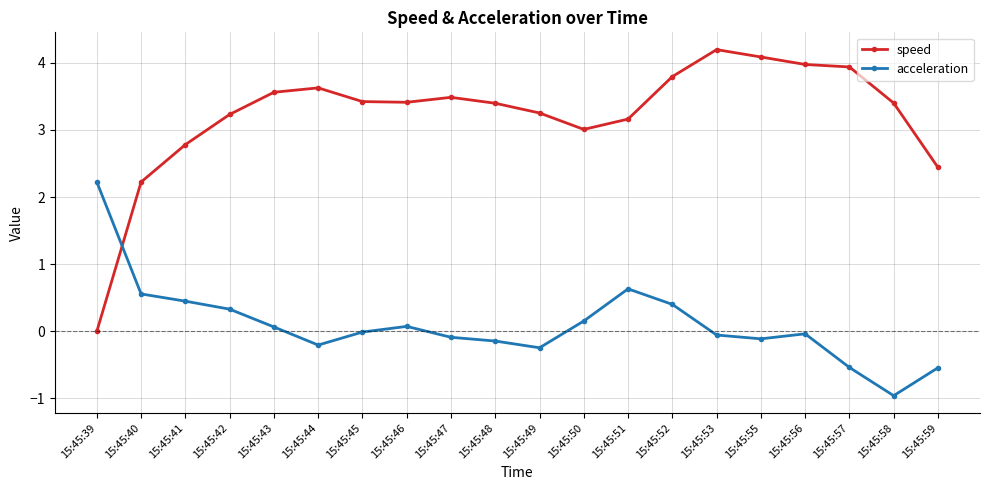

What is the maximum value shown in the chart?

4.2